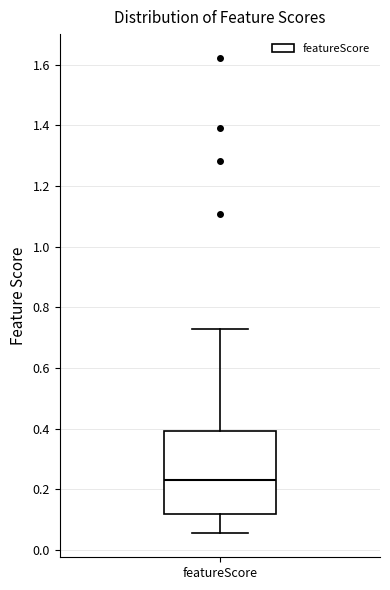

Transcribe this box plot: give where the median line is, the range the box spans, and where the two whiskers end, as read against the y-axis. The values are not printed on the chart, so give them approximately, as read against the axis.

median 0.24, box 0.12 to 0.40, whiskers 0.06 to 0.72